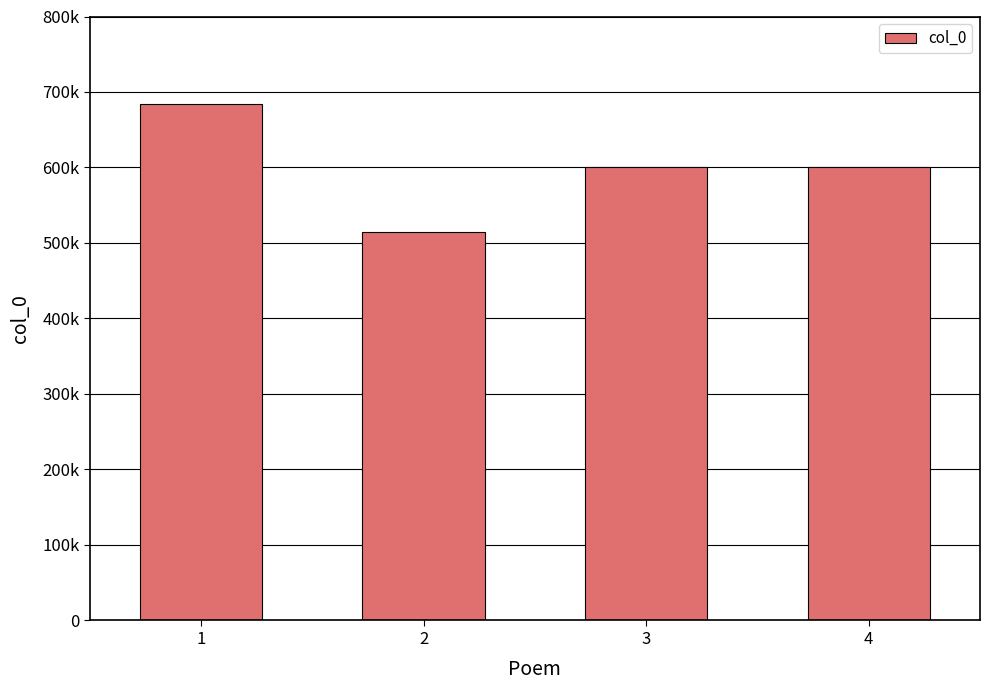

Is it true that the value at 2 is 514131?

True